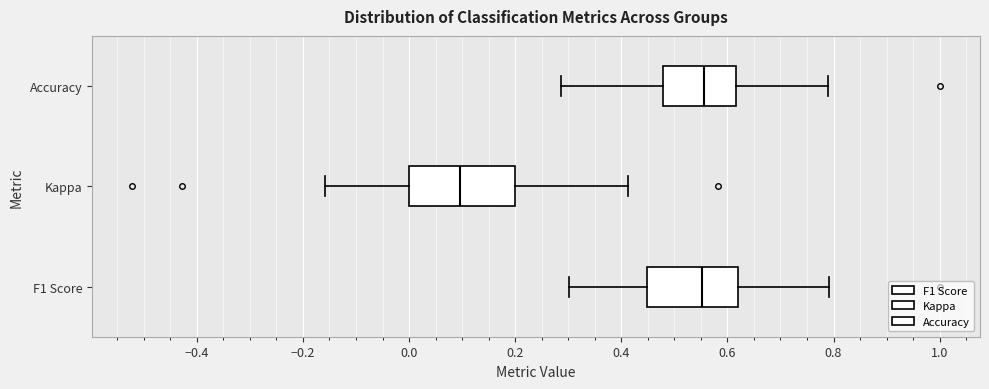

Where does the median line of the box for Kappa sit on the x-axis? The values are not printed on the chart, so give them approximately, as read against the axis.

0.10